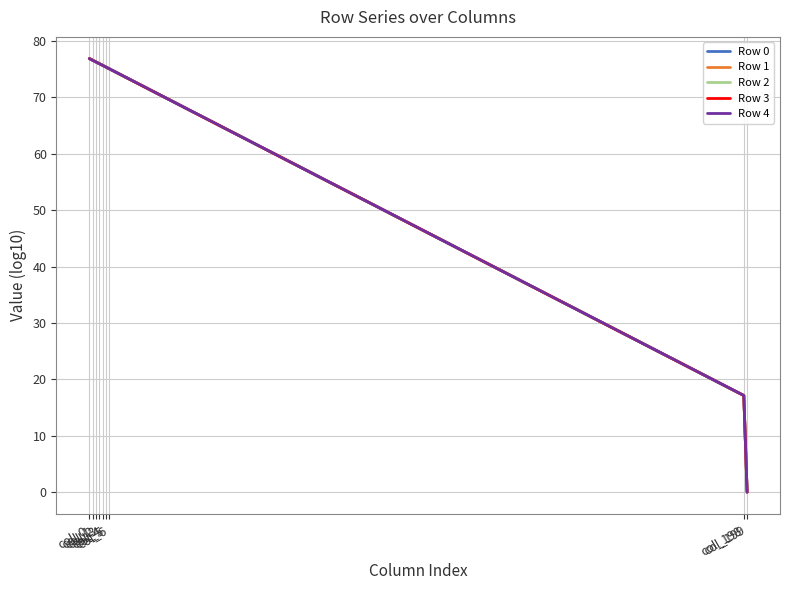

What is the highest value of the Row 2 series?

76.9